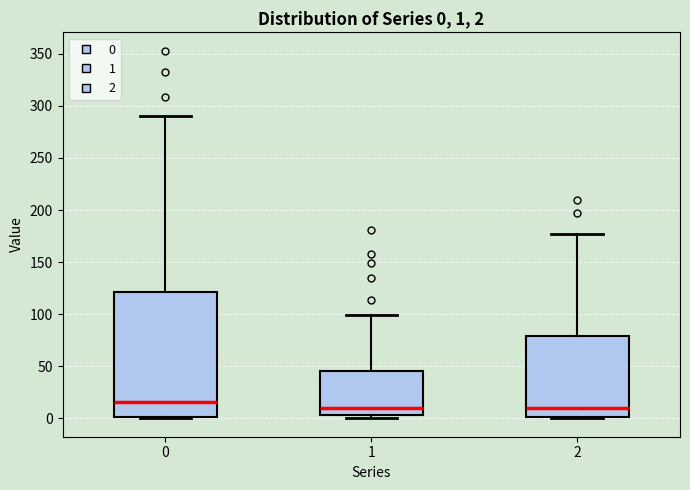

Comparing the boxes themselves (not the whiskers), which one is the tallest?

0